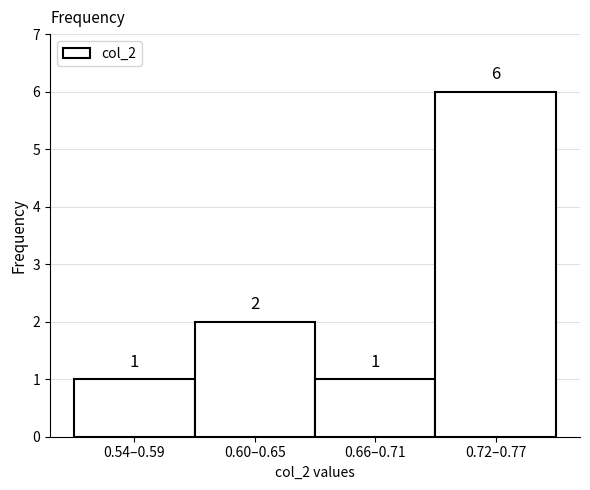

Reading left to right, what are all the values shown in this chart?

0.54–0.59=1	0.60–0.65=2	0.66–0.71=1	0.72–0.77=6